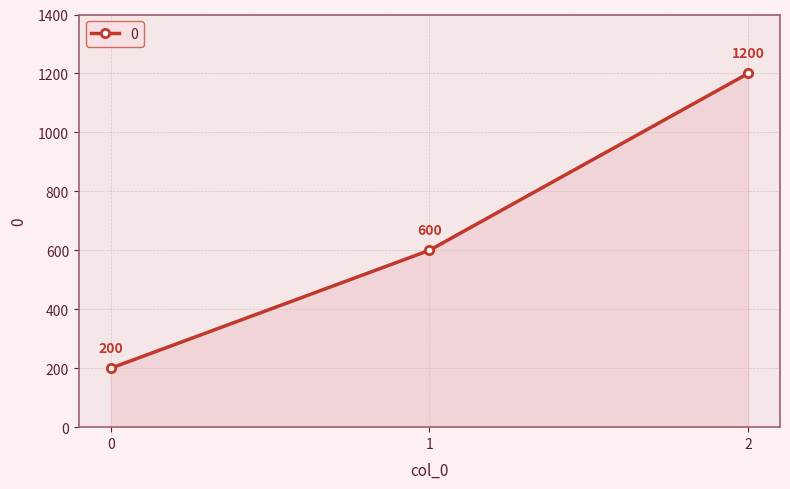

What is the minimum value shown in the chart?

200